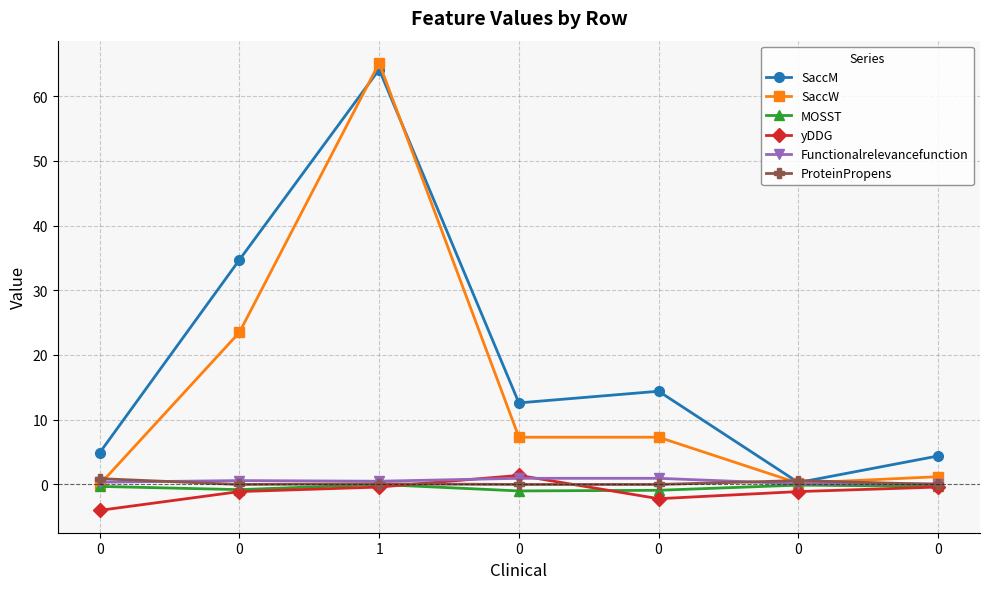

What is the difference between the SaccM values at 1 and 0?

59.7